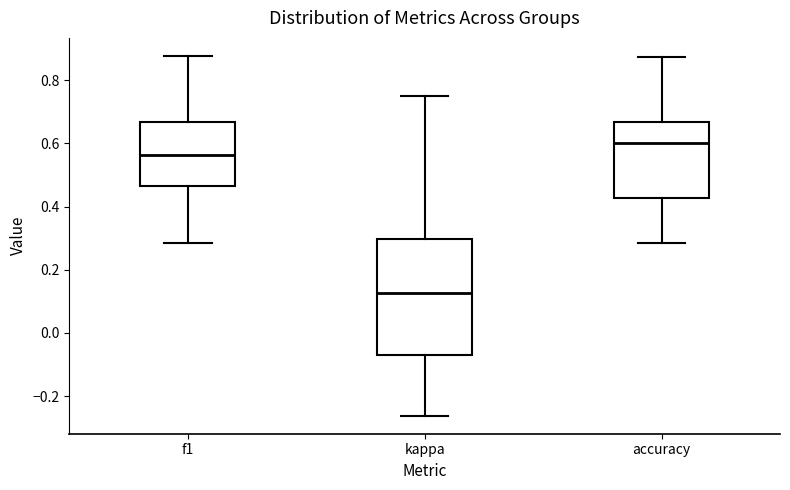

Where does the upper whisker of the box for f1 end on the y-axis? The values are not printed on the chart, so give them approximately, as read against the axis.

0.88